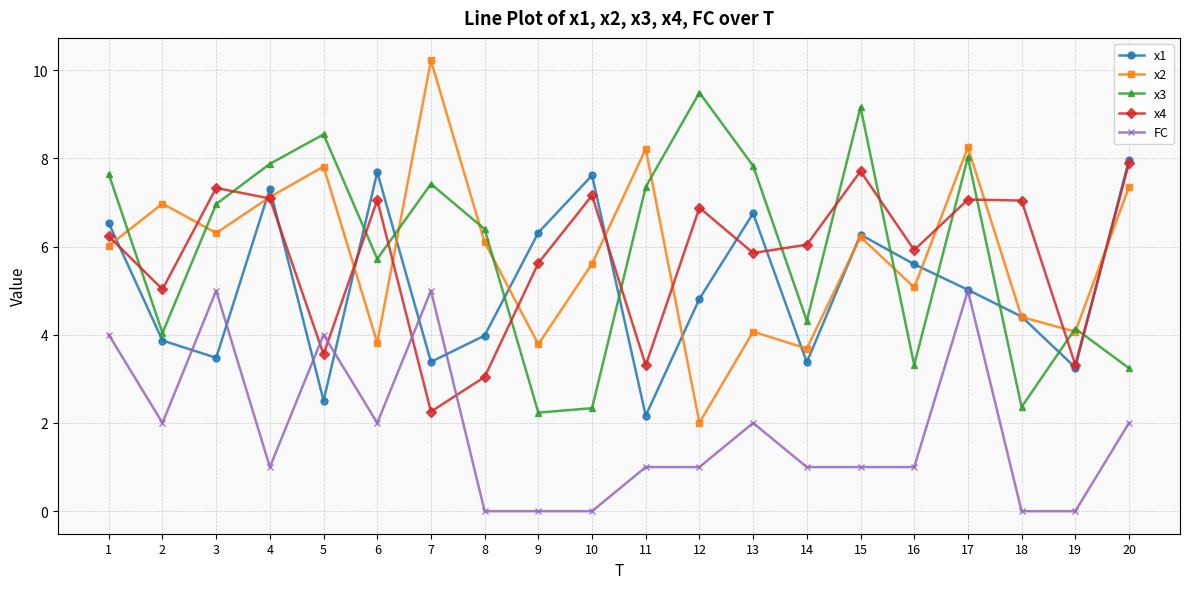

True or false: FC has a value of 0.0 at 9.

True